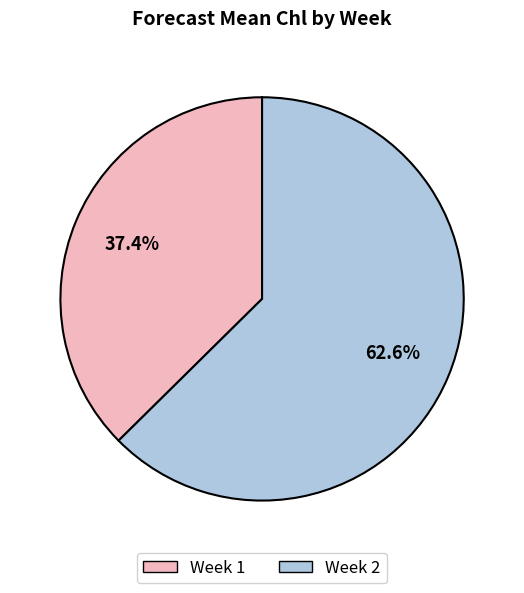

Combined, what portion of the pie is Week 2 and Week 1?

100.0%